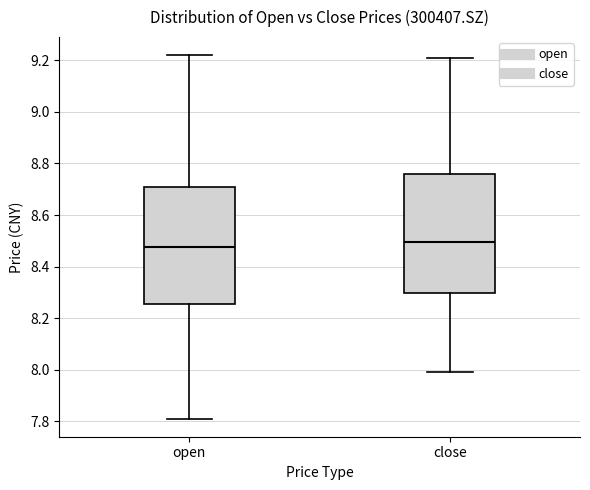

Reading left to right, read every box against the y-axis: the position of its median line, the range the box covers, and the ends of its whiskers. The values are not printed on the chart, so give them approximately, as read against the axis.

open: median 8.48, box 8.26 to 8.72, whiskers 7.82 to 9.22
close: median 8.50, box 8.30 to 8.76, whiskers 8.00 to 9.22